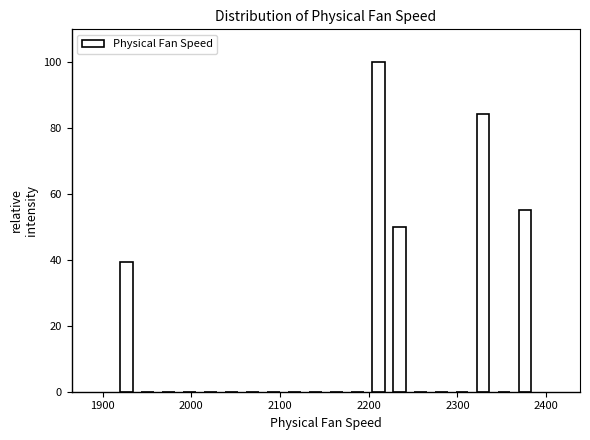

Around what value on the x-axis is the tallest bar? Give the approximate position of its centre, as read against the axis.

2210